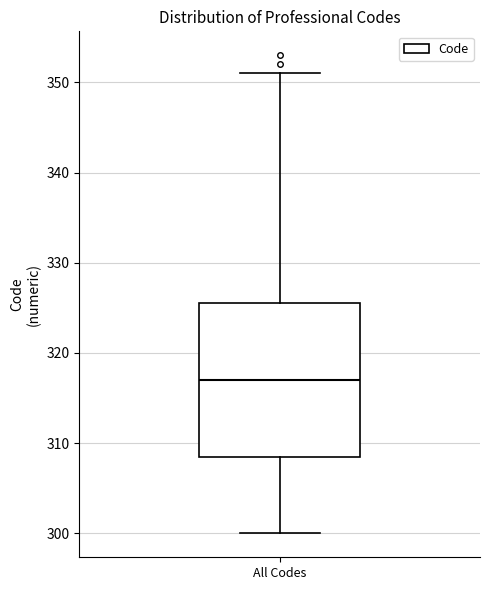

Transcribe this box plot: give where the median line is, the range the box spans, and where the two whiskers end, as read against the y-axis. The values are not printed on the chart, so give them approximately, as read against the axis.

median 317, box 309 to 326, whiskers 300 to 351